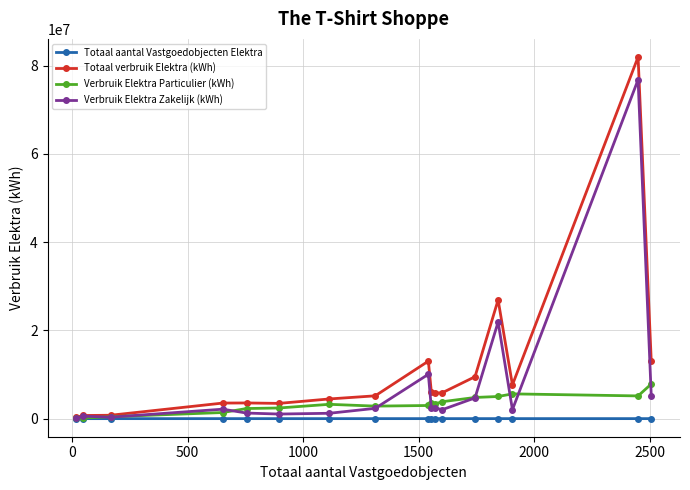

True or false: Verbruik Elektra Particulier (kWh) has more than 1 interior local peaks.

True